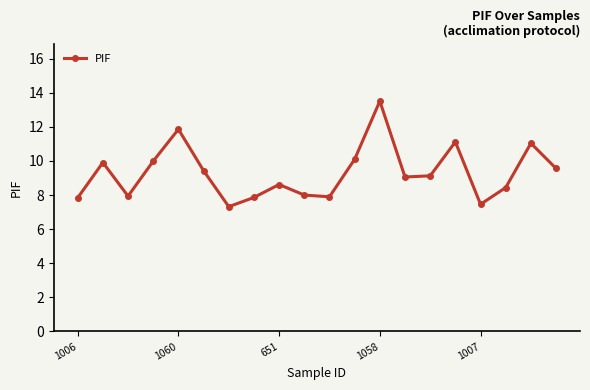

What is the minimum value shown in the chart?

7.3